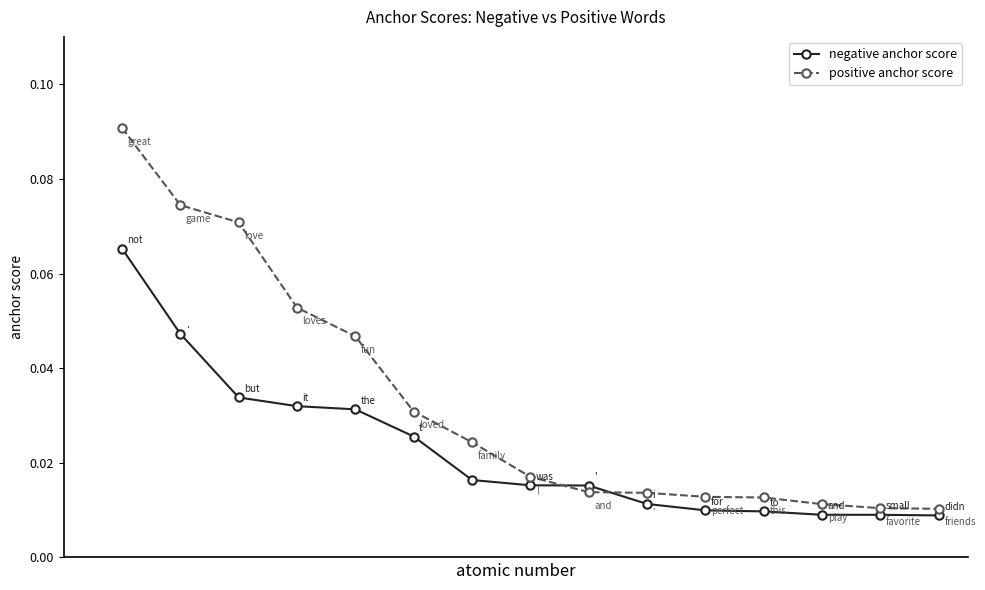

What is the sum of all negative anchor score values?

0.3